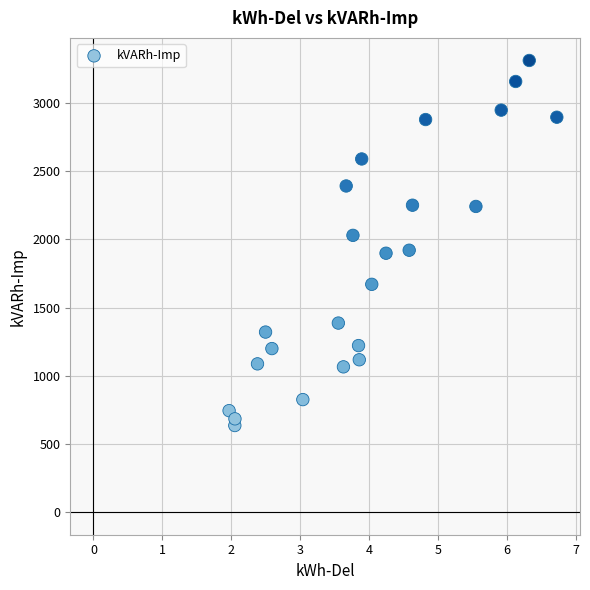

What is the range of Y values (max minus min)?

2676